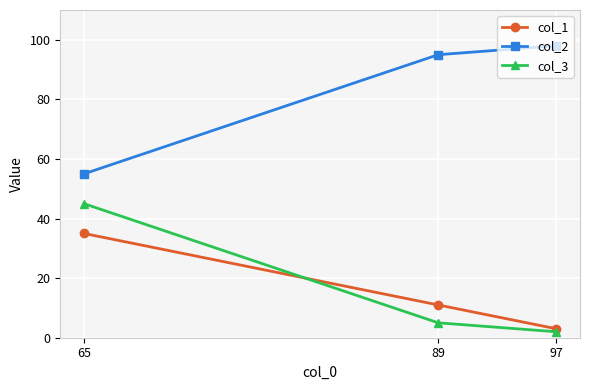

True or false: col_3 has a value of 45 at 65.

True